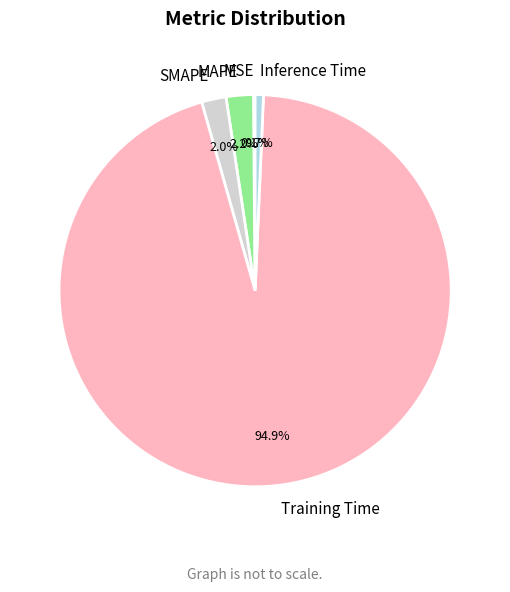

Is it true that Inference Time is 1% of the pie?

True